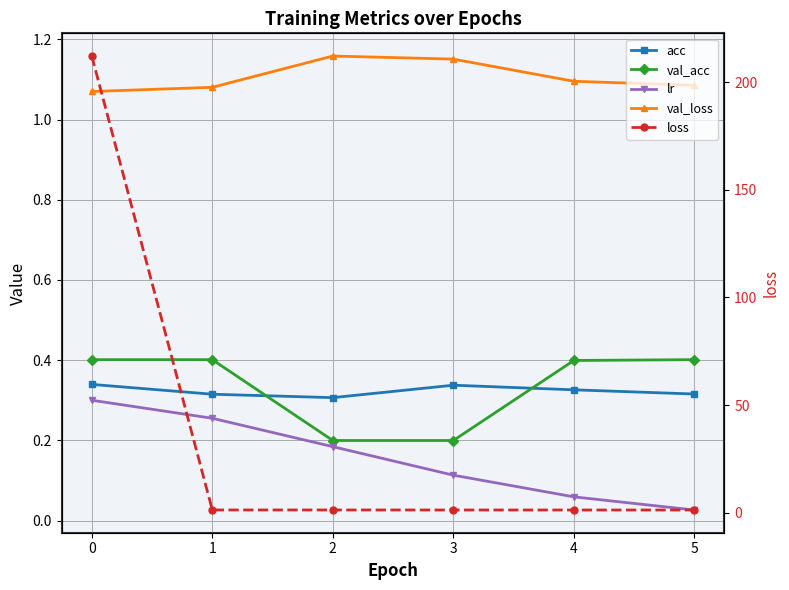

What is the sum of the loss values at 1 and 2?

2.7